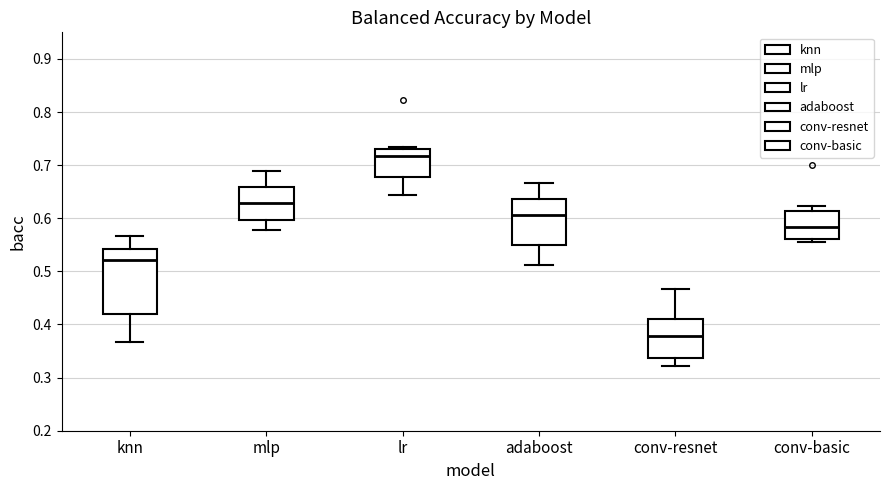

Reading left to right, read every box against the y-axis: the position of its median line, the range the box covers, and the ends of its whiskers. The values are not printed on the chart, so give them approximately, as read against the axis.

knn: median 0.52, box 0.42 to 0.54, whiskers 0.37 to 0.57
mlp: median 0.63, box 0.60 to 0.66, whiskers 0.58 to 0.69
lr: median 0.72, box 0.68 to 0.73, whiskers 0.64 to 0.73
adaboost: median 0.61, box 0.55 to 0.64, whiskers 0.51 to 0.67
conv-resnet: median 0.38, box 0.34 to 0.41, whiskers 0.32 to 0.47
conv-basic: median 0.58, box 0.56 to 0.61, whiskers 0.56 (just below the box's lower edge) to 0.62